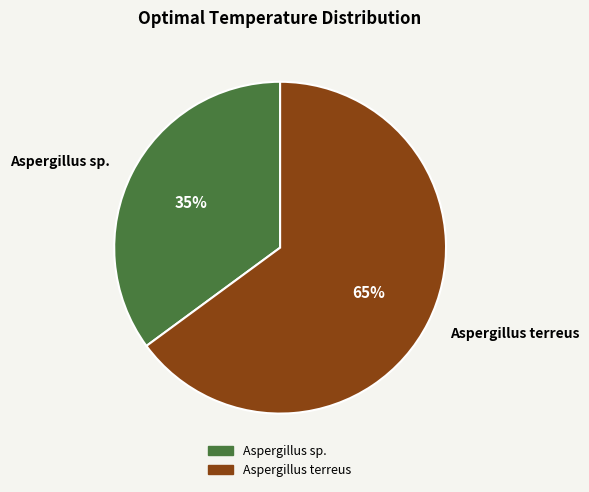

Which category has the smallest portion of the pie?

Aspergillus sp.